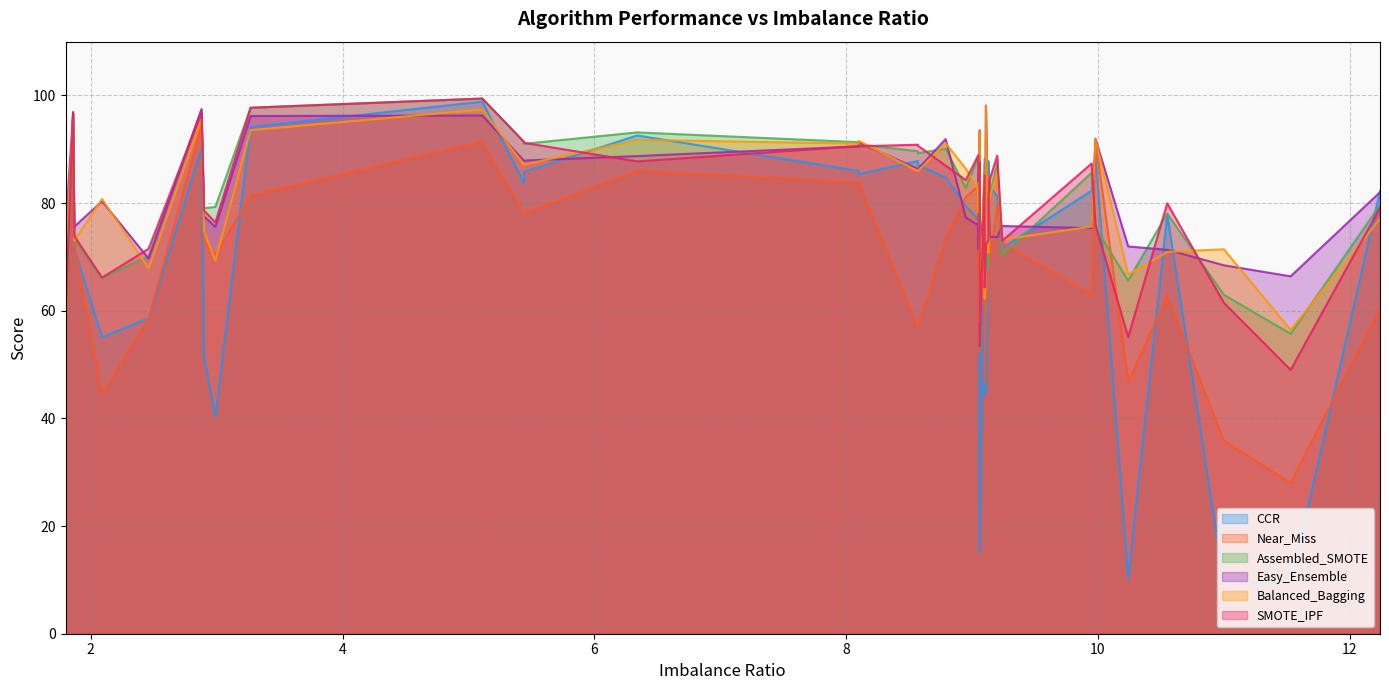

How many interior local valleys does the Easy_Ensemble series have?

10